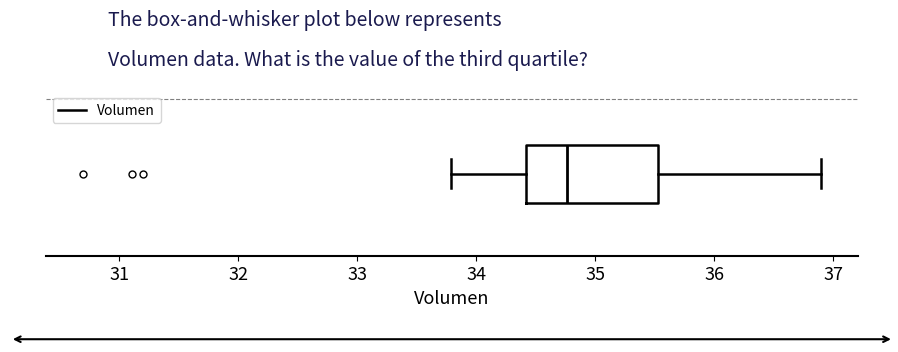

Read this box plot against the x-axis: the position of the median line, the range covered by the box, and the ends of both whiskers. The values are not printed on the chart, so give them approximately, as read against the axis.

median 34.8, box 34.4 to 35.5, whiskers 33.8 to 36.9